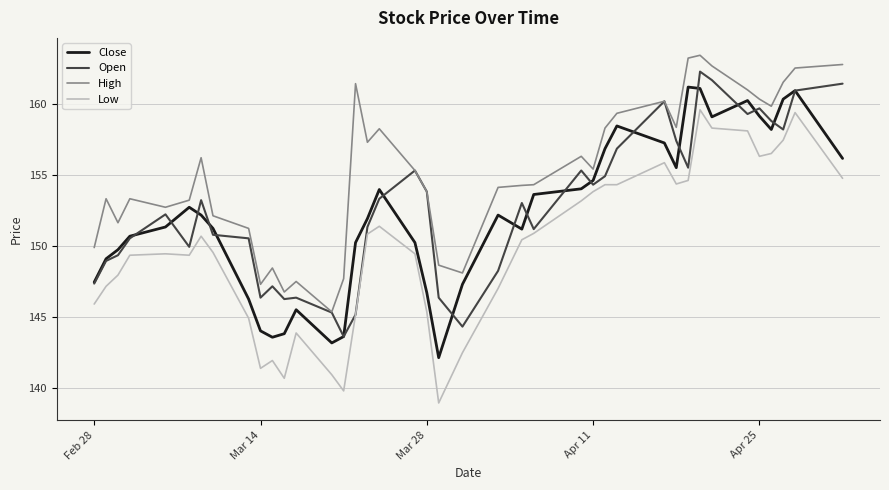

True or false: Open has more than 0 points higher than both neighbors.

True